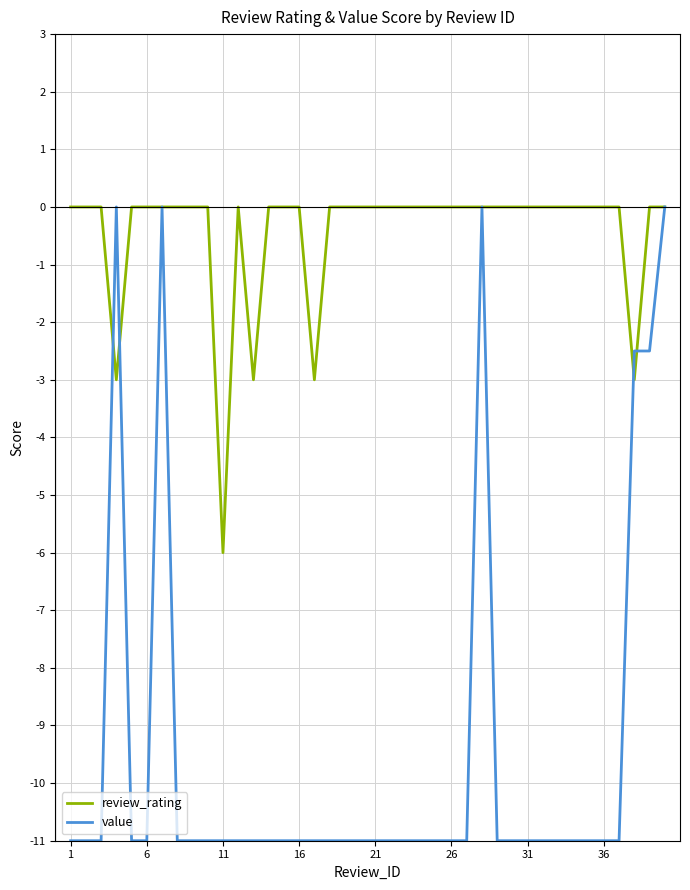

Reading left to right, list all the values displayed in this chart.

review_rating: 0.0	0.0	0.0	-3.0	0.0	0.0	0.0	0.0	0.0	0.0	-6.0	0.0	-3.0	0.0	0.0	0.0	-3.0	0.0	0.0	0.0	0.0	0.0	0.0	0.0	0.0	0.0	0.0	0.0	0.0	0.0	0.0	0.0	0.0	0.0	0.0	0.0	0.0	-3.0	0.0	0.0
value: -11.0	-11.0	-11.0	0.0	-11.0	-11.0	0.0	-11.0	-11.0	-11.0	-11.0	-11.0	-11.0	-11.0	-11.0	-11.0	-11.0	-11.0	-11.0	-11.0	-11.0	-11.0	-11.0	-11.0	-11.0	-11.0	-11.0	0.0	-11.0	-11.0	-11.0	-11.0	-11.0	-11.0	-11.0	-11.0	-11.0	-2.5	-2.5	0.0